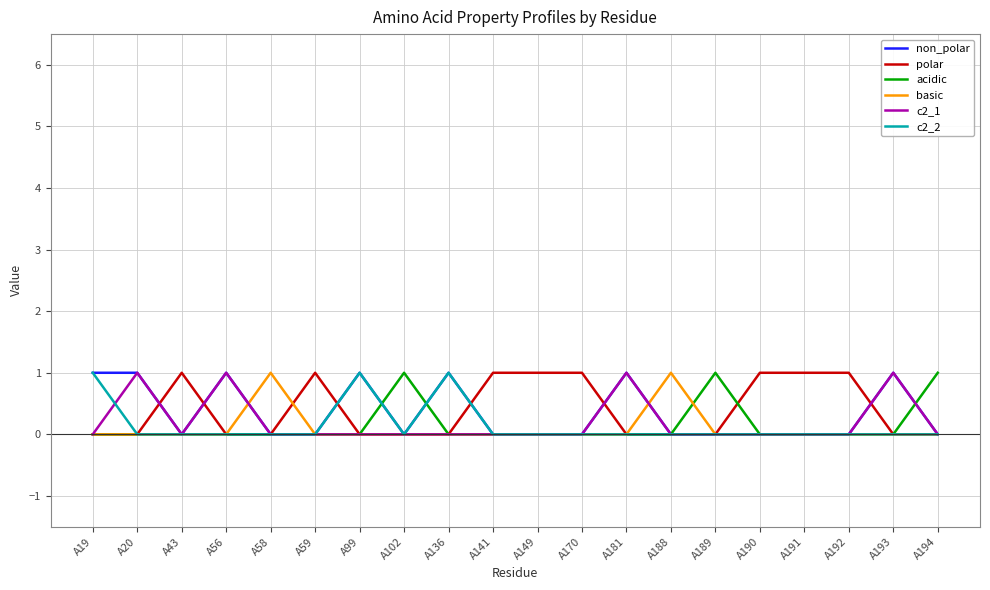

Is it true that basic equals 0 at A141?

True